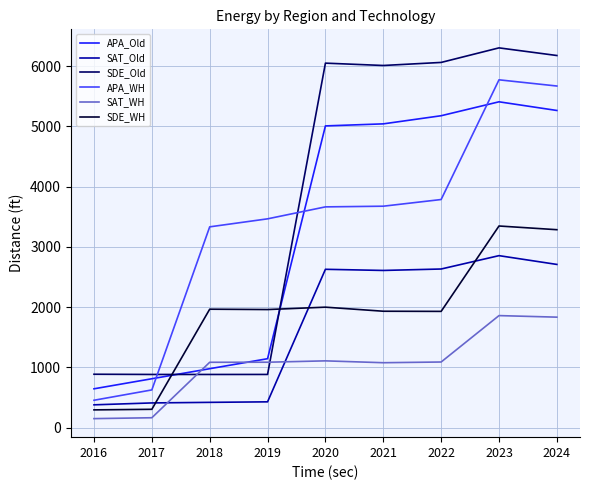

True or false: SDE_WH and SAT_Old cross at least once.

True